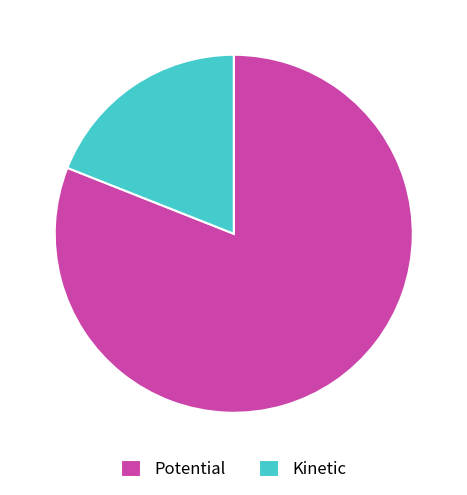

The Kinetic slice represents 10% of the pie. True or false?

False